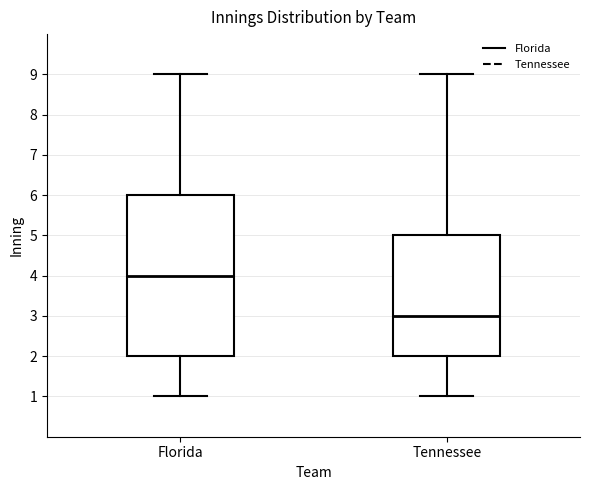

Where does the lower whisker of the box for Tennessee end on the y-axis? The values are not printed on the chart, so give them approximately, as read against the axis.

1